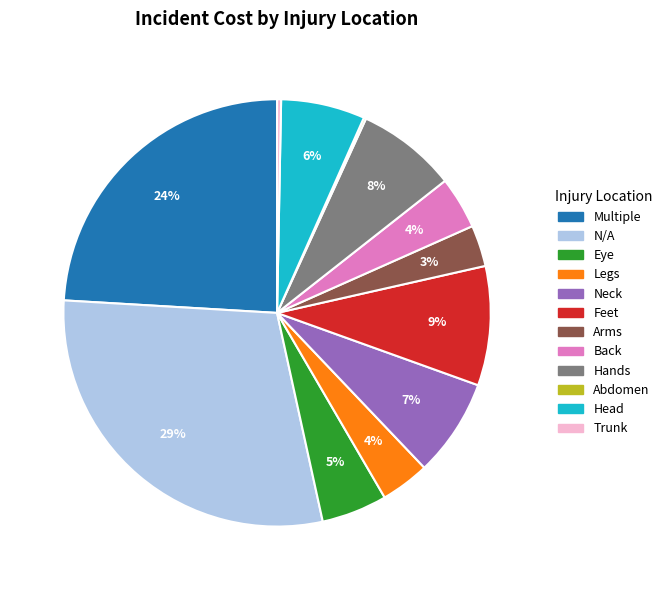

Between N/A and Eye, which is larger?

N/A